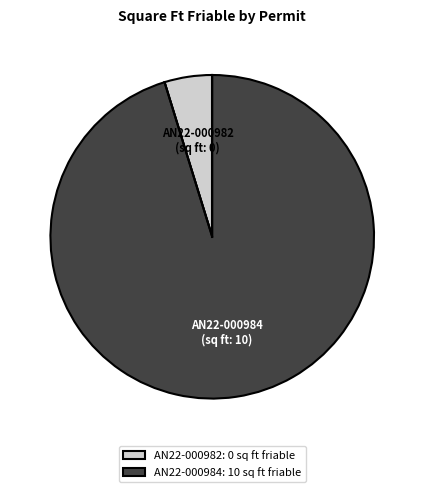

What is the largest slice in the pie chart?

AN22-000984